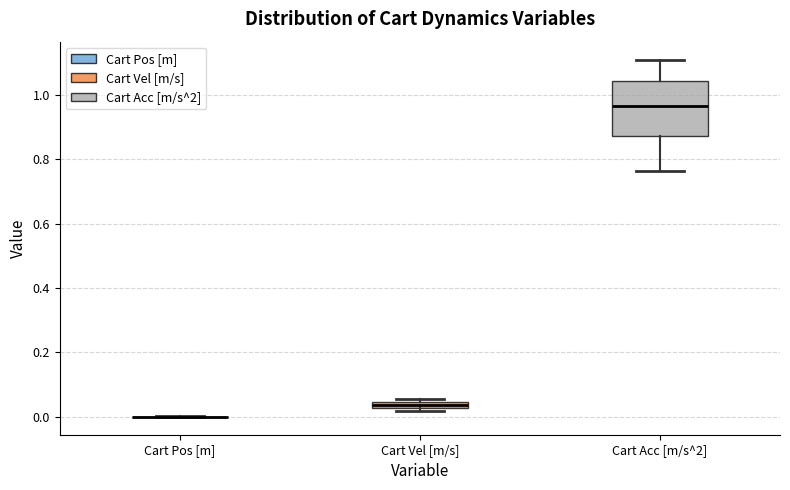

Which box is the tallest, from its lower edge to its upper edge?

Cart Acc [m/s^2]